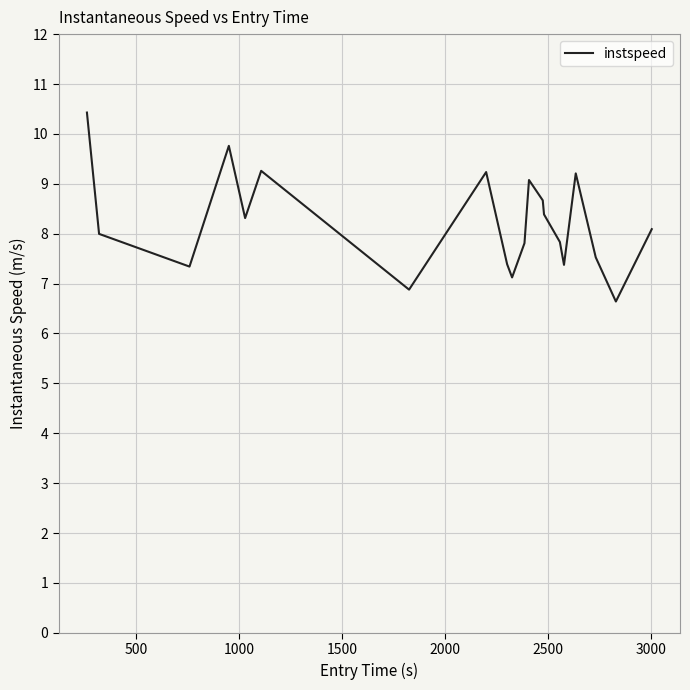

What is the difference between the maximum and minimum values?

3.8